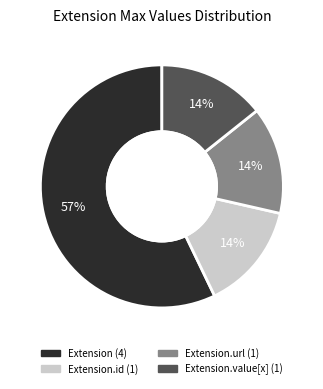

To the nearest percent, what is the average slice percentage?

25%